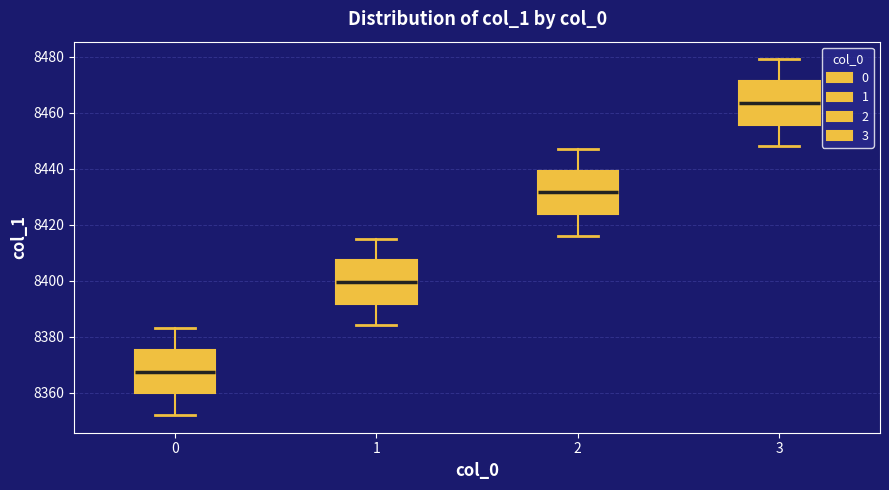

Which box has the lowest median line?

0